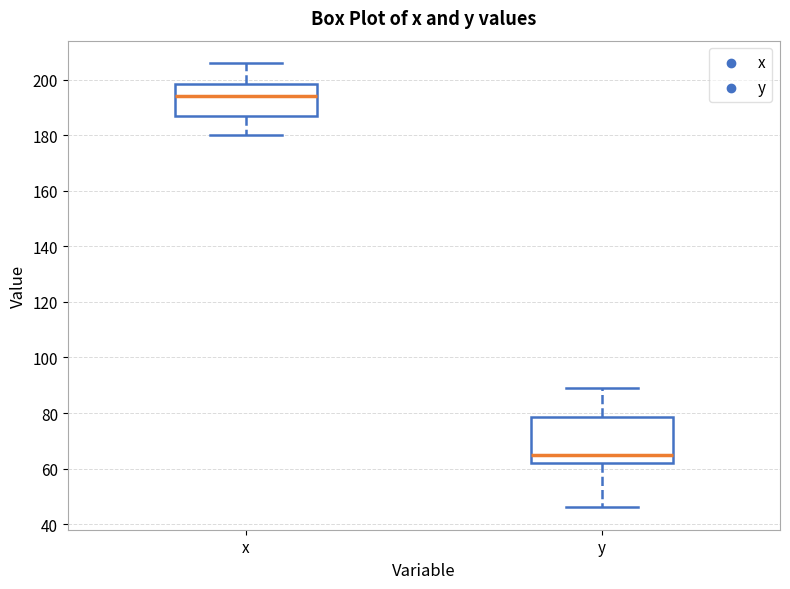

Where does the upper whisker of the box for x end on the y-axis? The values are not printed on the chart, so give them approximately, as read against the axis.

206